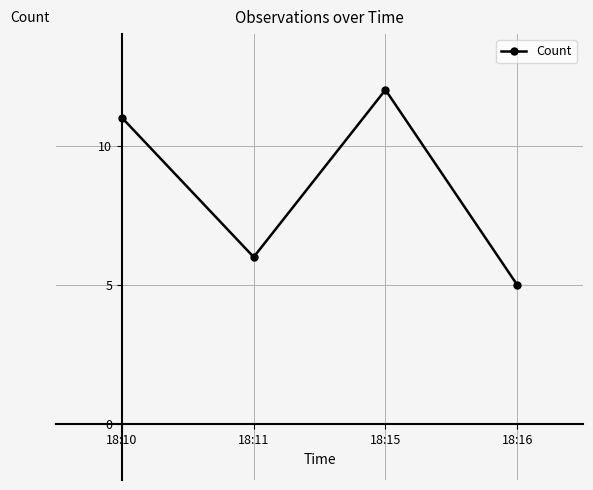

How many distinct data groups are displayed?

1